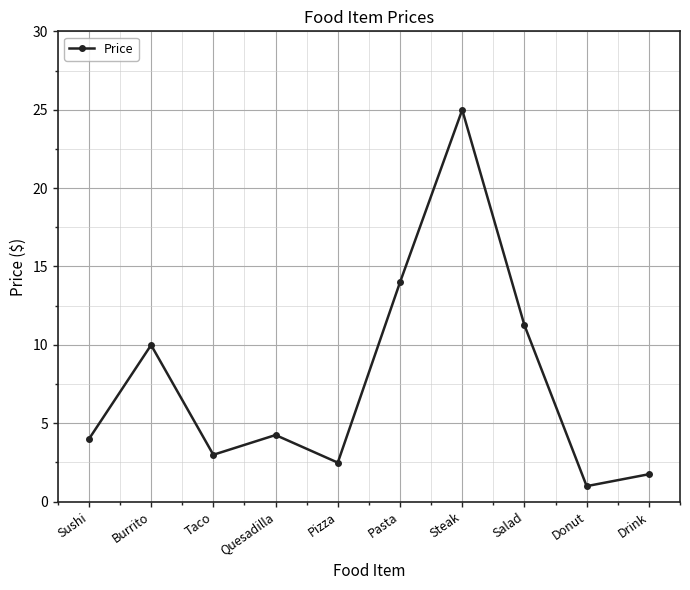

List the labels in order of value, smallest first.

Donut, Drink, Pizza, Taco, Sushi, Quesadilla, Burrito, Salad, Pasta, Steak